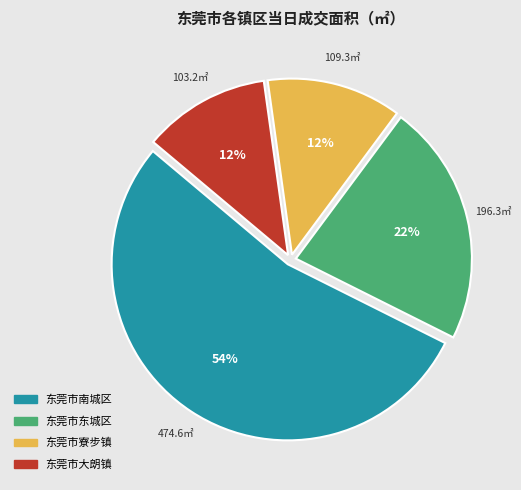

Between 东莞市大朗镇 and 东莞市南城区, which is larger?

东莞市南城区